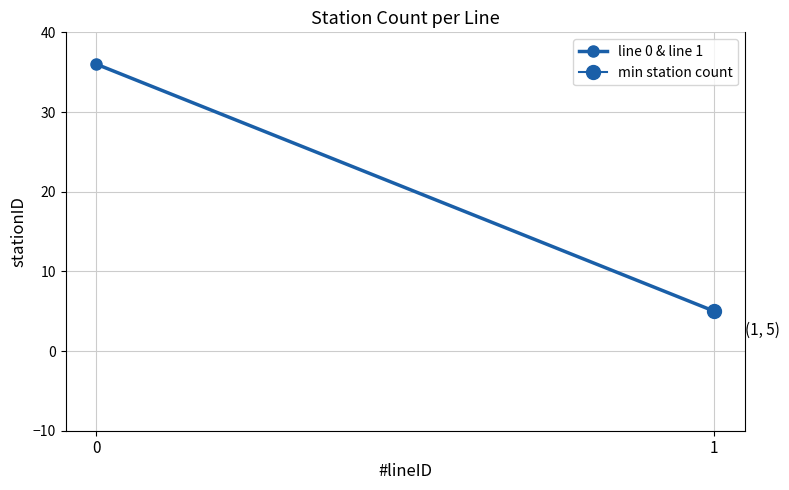

How many values are between 5 and 36?

2